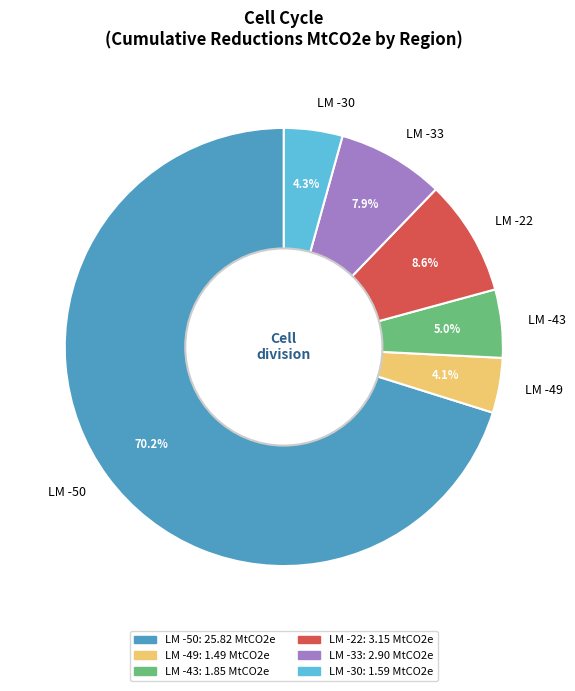

Does any single category account for the majority?

Yes